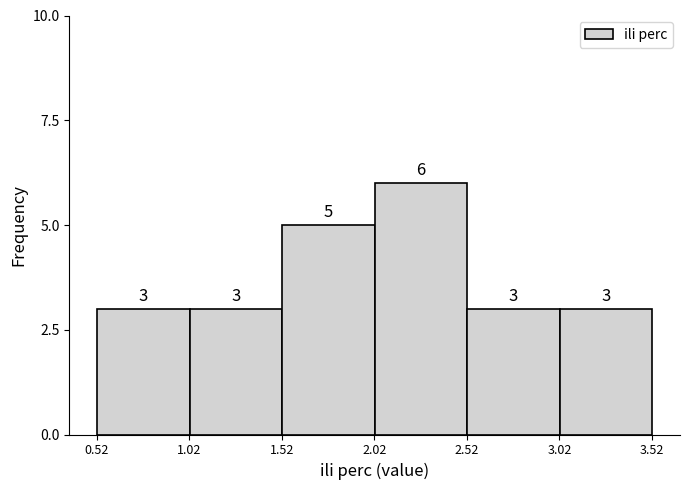

Reading left to right, list every bar in this chart as the range it spans on the x-axis followed by its height. The bar edges are not printed on the chart, so give them approximately, as read against the axis.

0.5 to 1.0: 3
1.0 to 1.5: 3
1.5 to 2.0: 5
2.0 to 2.5: 6
2.5 to 3.0: 3
3.0 to 3.5: 3